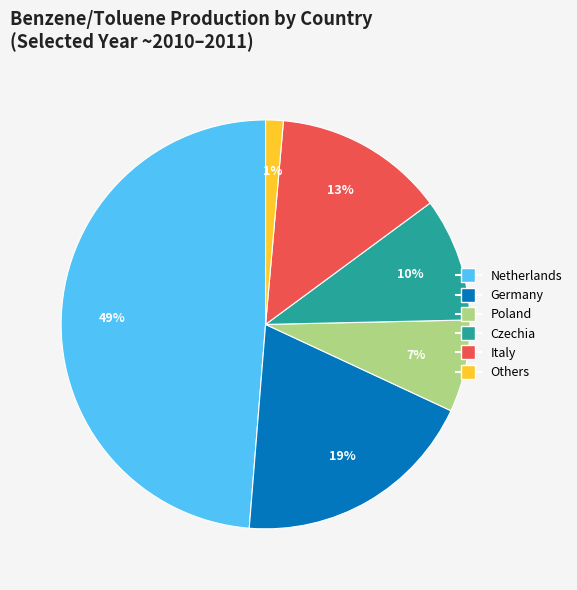

Count the number of slices in the pie.

6